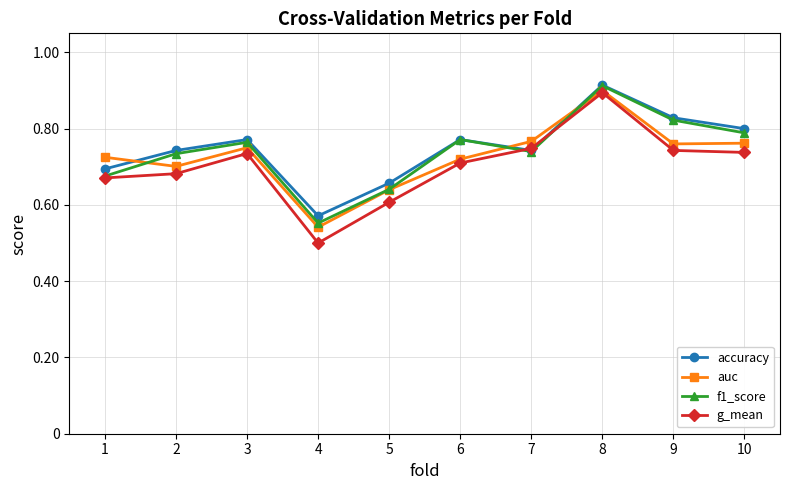

The accuracy series shows 0.6 at 4. True or false?

True